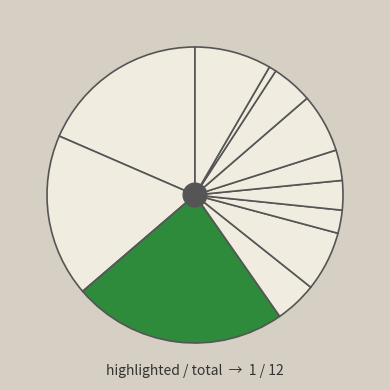

How many segments does this pie chart have?

12